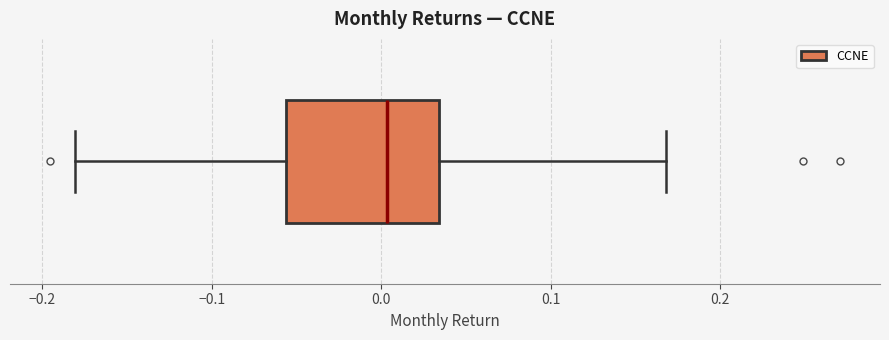

Read this box plot against the x-axis: the position of the median line, the range covered by the box, and the ends of both whiskers. The values are not printed on the chart, so give them approximately, as read against the axis.

median 0.00, box -0.06 to 0.03, whiskers -0.18 to 0.17